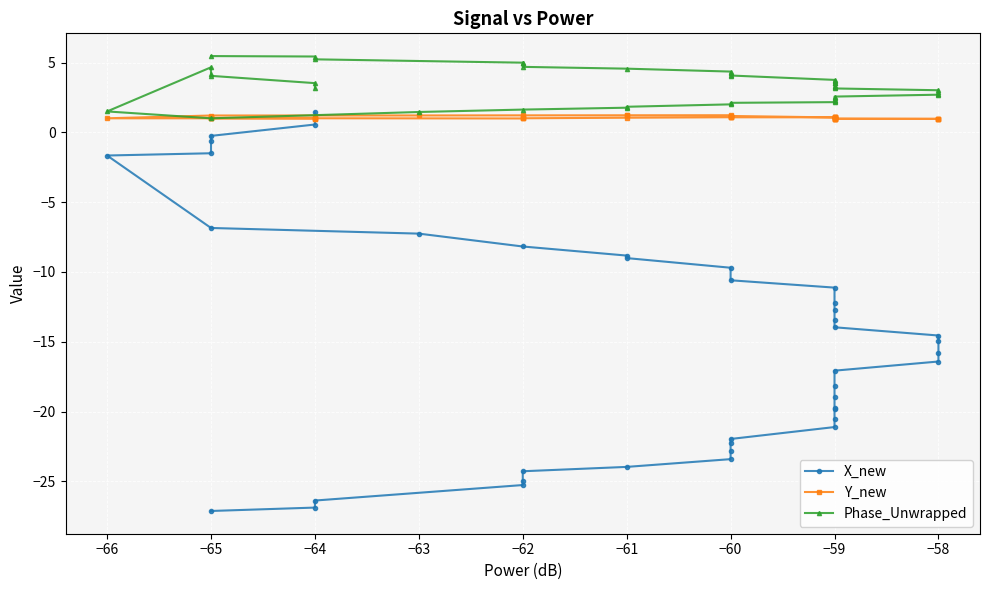

Which series has the largest total across all categories?

Phase_Unwrapped